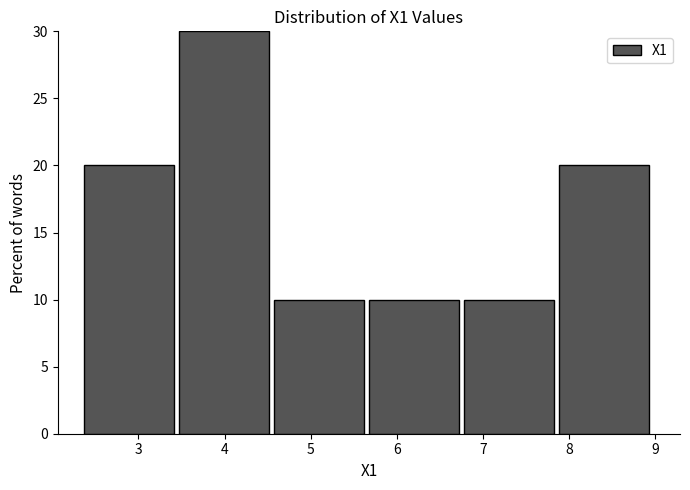

Which range on the x-axis has the tallest bar?

3.5 to 4.6